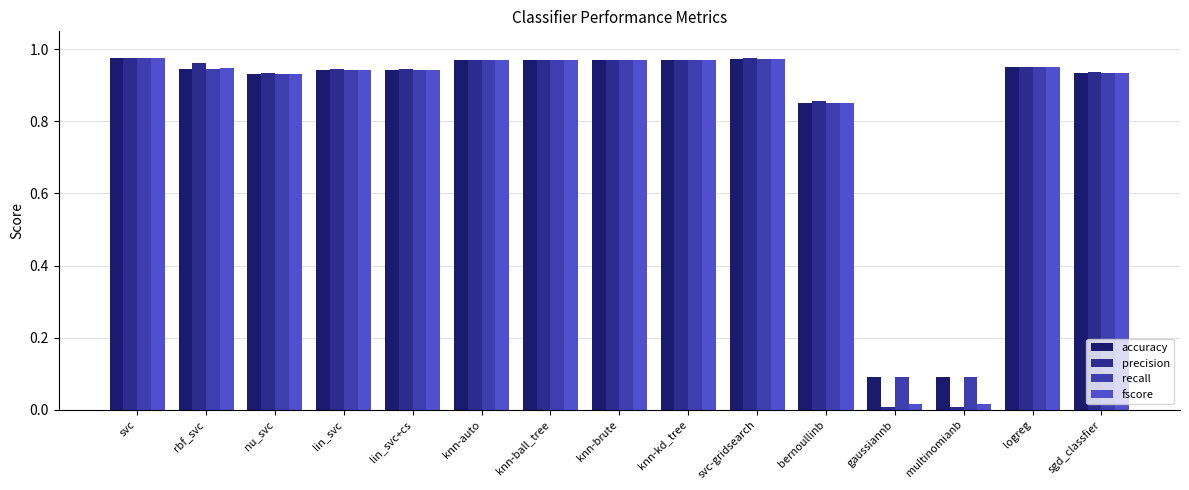

What is the total value across all series at rbf_svc?

3.8